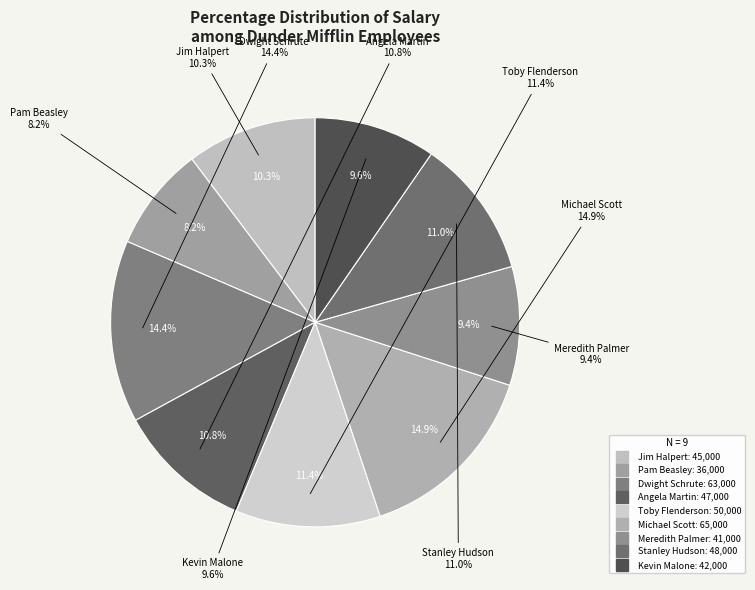

To the nearest percent, what is the combined percentage of Dwight Schrute and Angela Martin?

25%